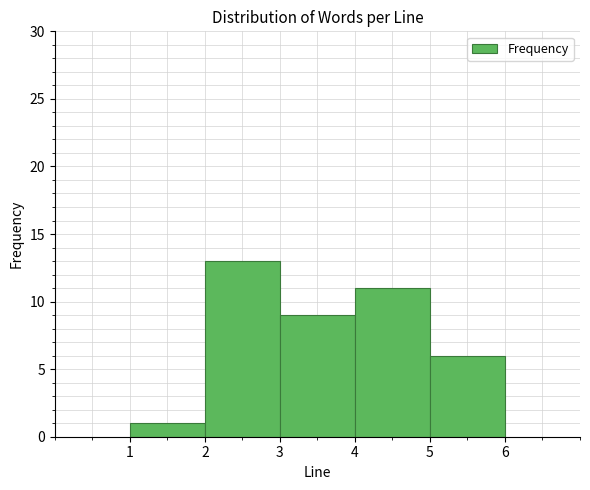

Reading left to right, transcribe this chart: for each bar, give the range it covers on the x-axis and its height. The values are not printed on the chart, so give them approximately, as read against the axis.

1 to 2: 1
2 to 3: 13
3 to 4: 9
4 to 5: 11
5 to 6: 6